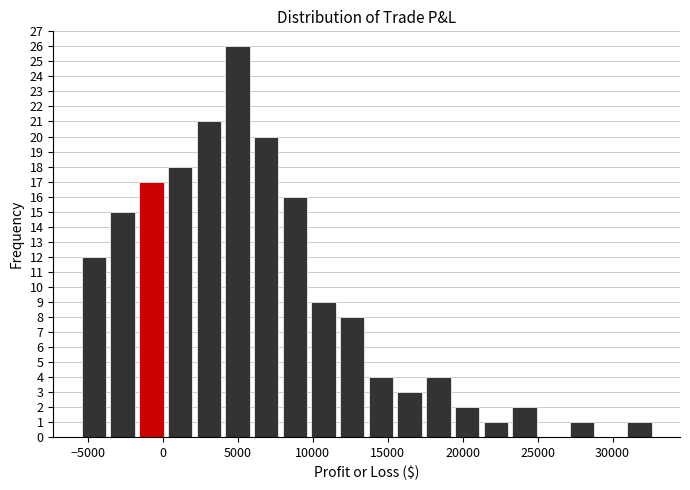

Around what value on the x-axis is the tallest bar? Give the approximate position of its centre, as read against the axis.

5000